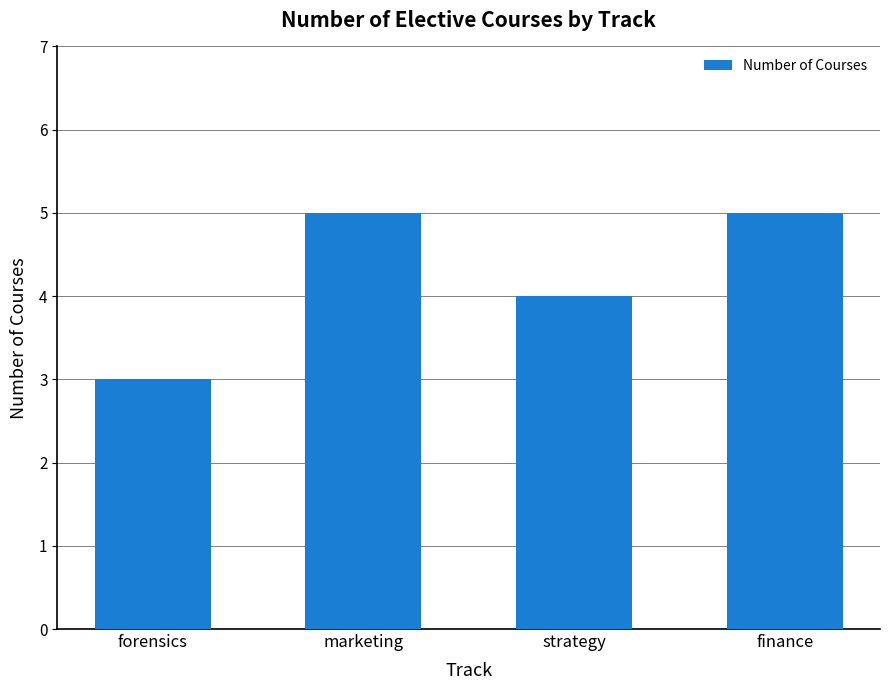

How many bars are there in total?

4